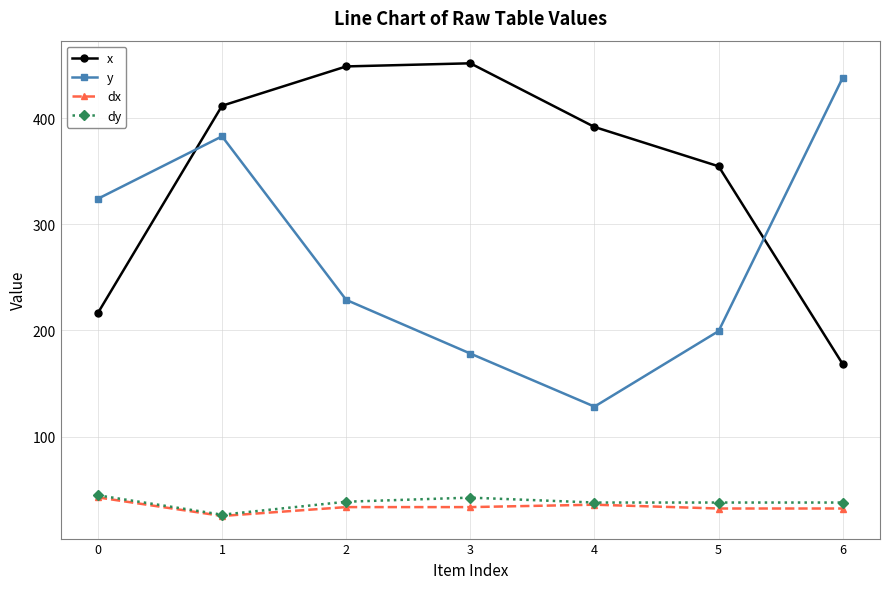

True or false: x has more than 1 interior local peaks.

False